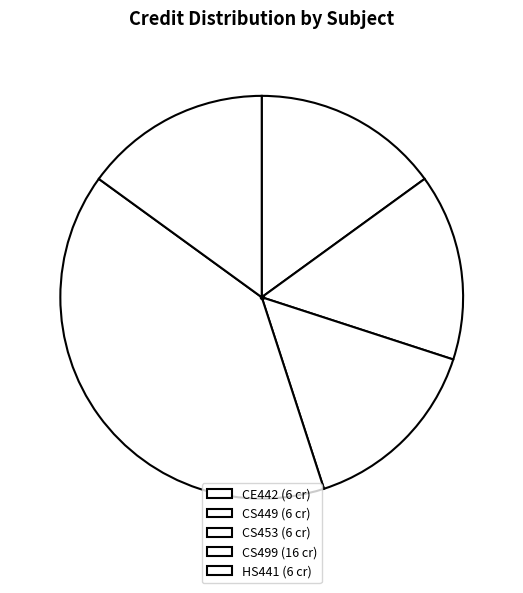

How many slices are in this pie chart?

5